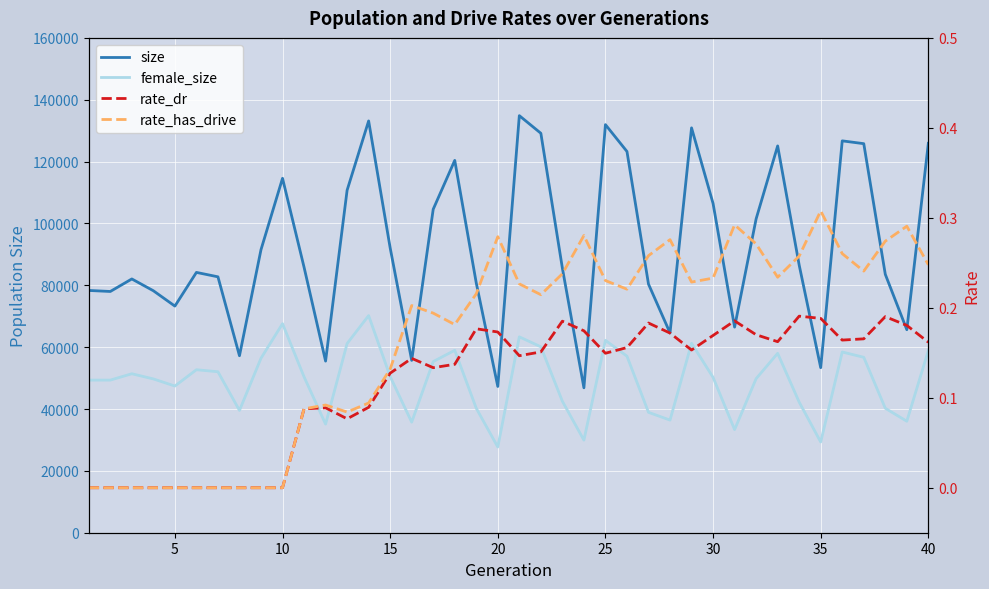

Which series has the largest total across all categories?

size